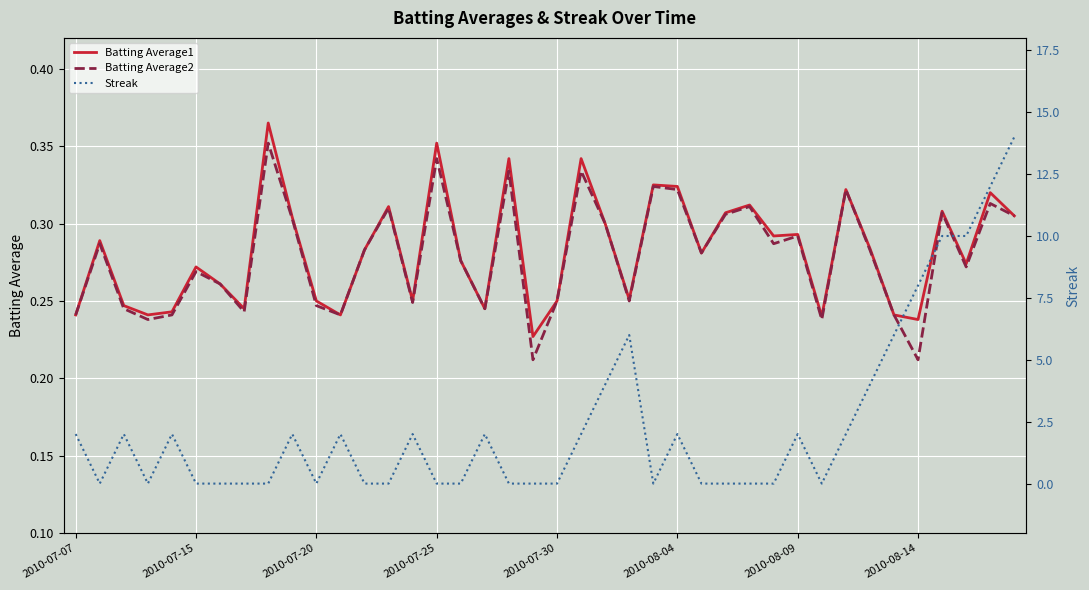

List the labels in order of Batting Average2 value, smallest first.

19, 35, 2010-07-25, 31, 2010-07-07, 2010-07-30, 11, 34, 2010-08-14, 2010-07-20, 17, 10, 14, 20, 23, 2010-08-09, 2010-08-04, 37, 16, 26, 12, 33, 2010-07-15, 29, 30, 22, 9, 39, 27, 36, 13, 28, 38, 25, 32, 24, 18, 21, 15, 8